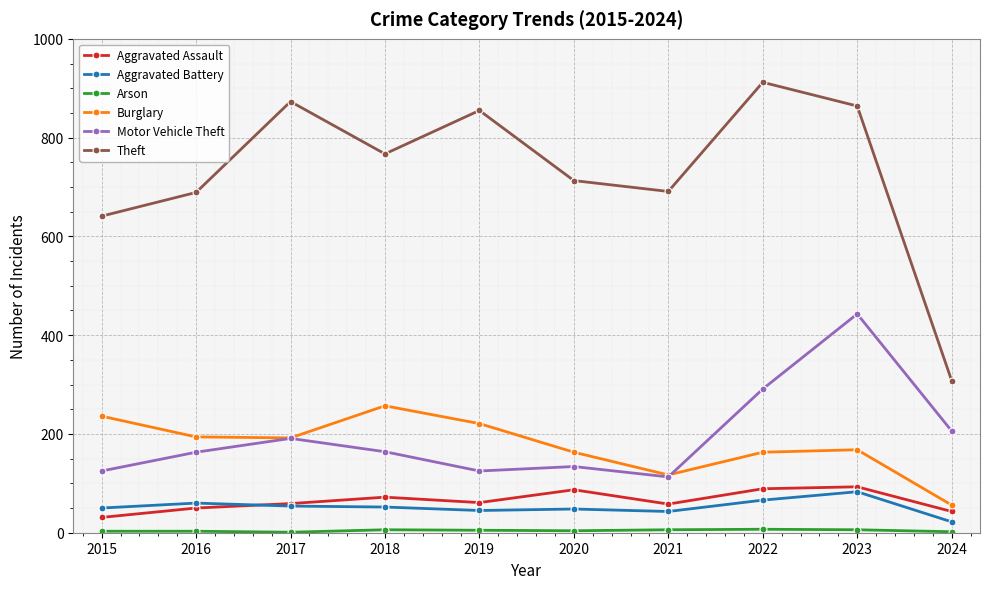

What is the maximum value for Motor Vehicle Theft?

443